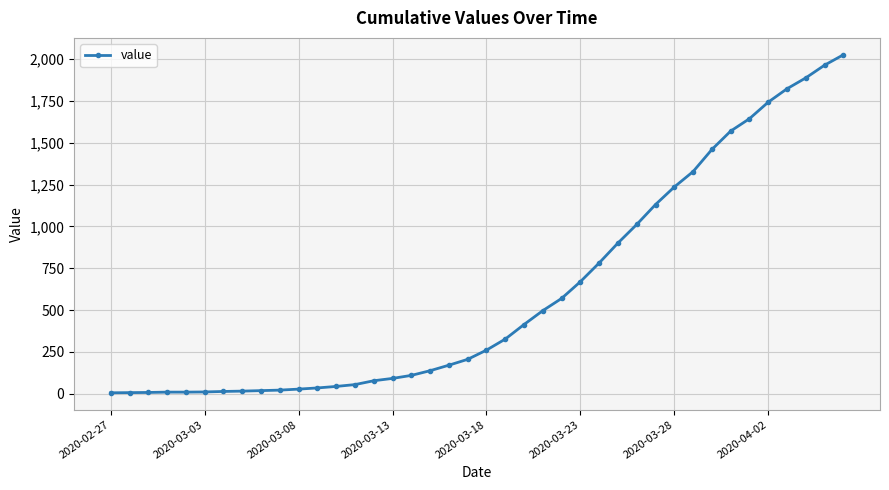

What is the difference between the maximum and minimum values?

2020